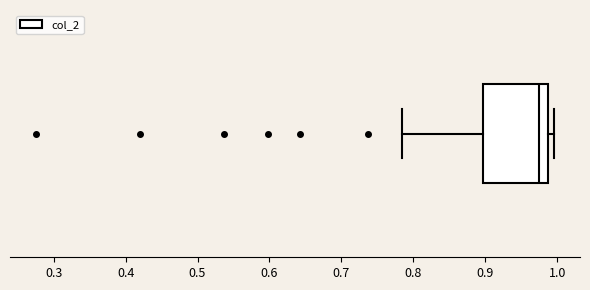

Transcribe this box plot: give where the median line is, the range the box spans, and where the two whiskers end, as read against the x-axis. The values are not printed on the chart, so give them approximately, as read against the axis.

median 0.97, box 0.90 to 0.99, whiskers 0.78 to 1.00